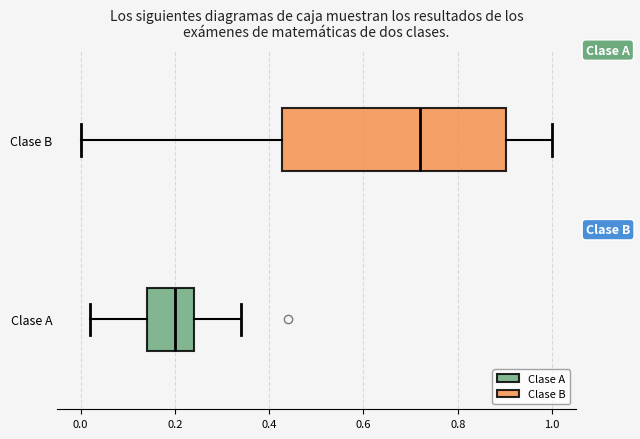

Where does the right whisker of the box for Clase B end on the x-axis? The values are not printed on the chart, so give them approximately, as read against the axis.

1.00